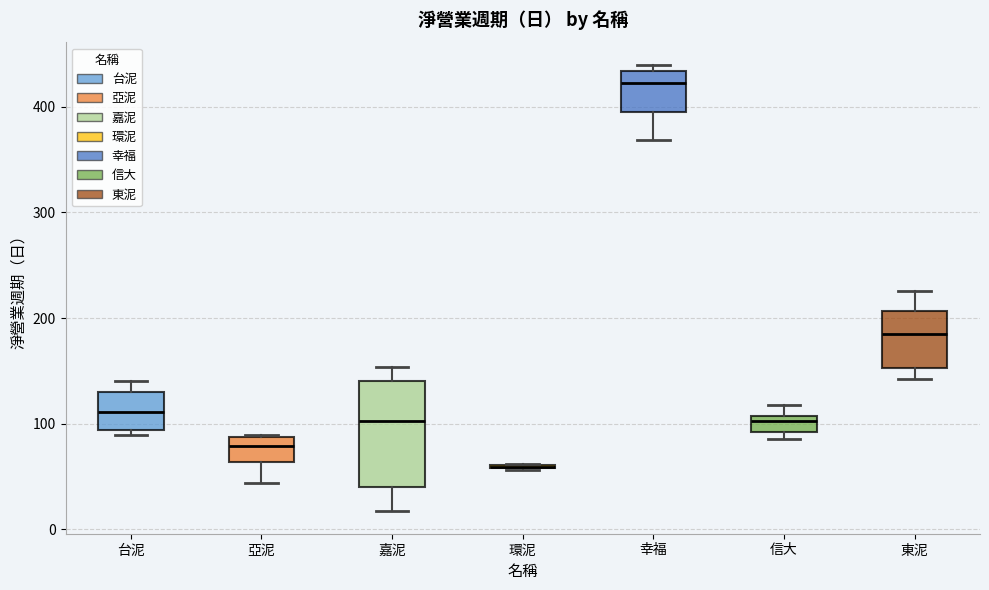

Where does the lower whisker of the box for 幸福 end on the y-axis? The values are not printed on the chart, so give them approximately, as read against the axis.

370